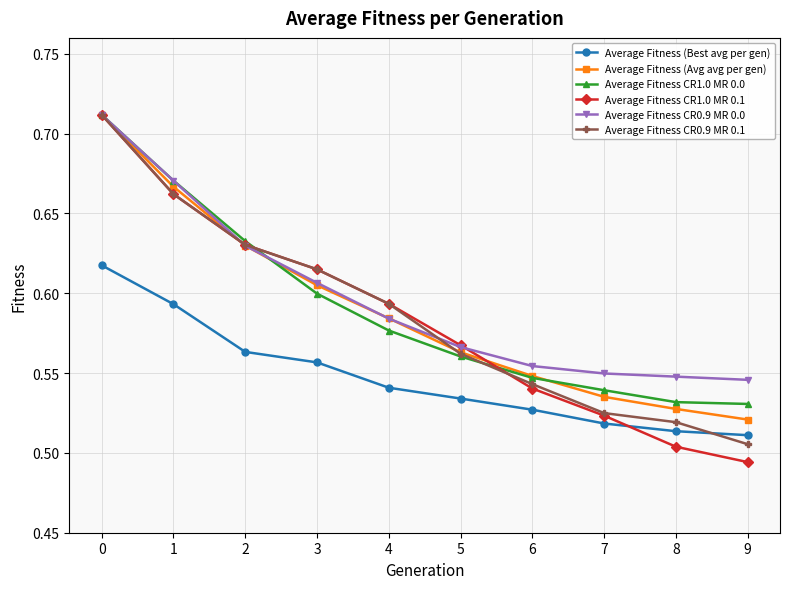

Does the chart display data point markers on the line(s)?

Yes